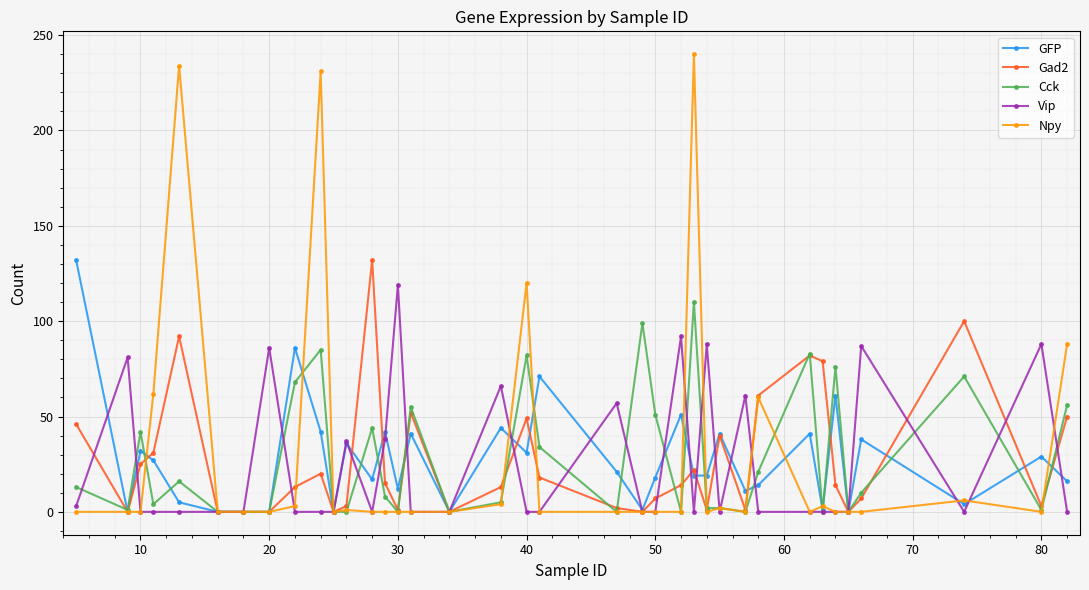

What are all the series names shown in the legend?

GFP, Gad2, Cck, Vip, Npy